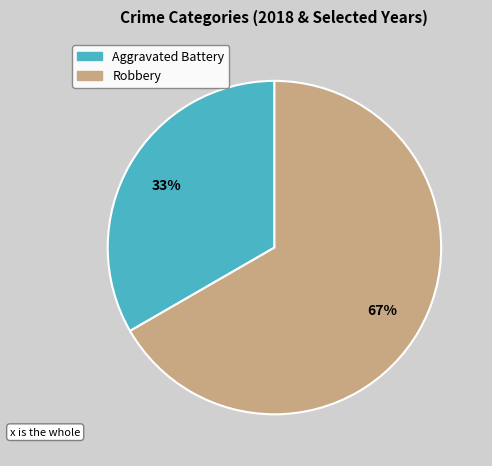

How many slices are in this pie chart?

2